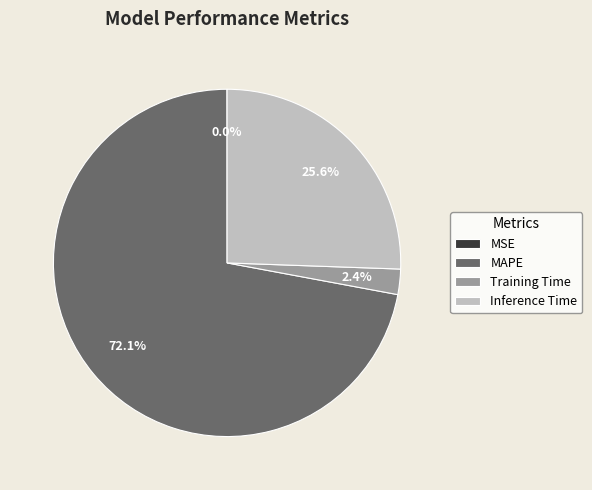

Which category has the biggest portion of the pie?

MAPE